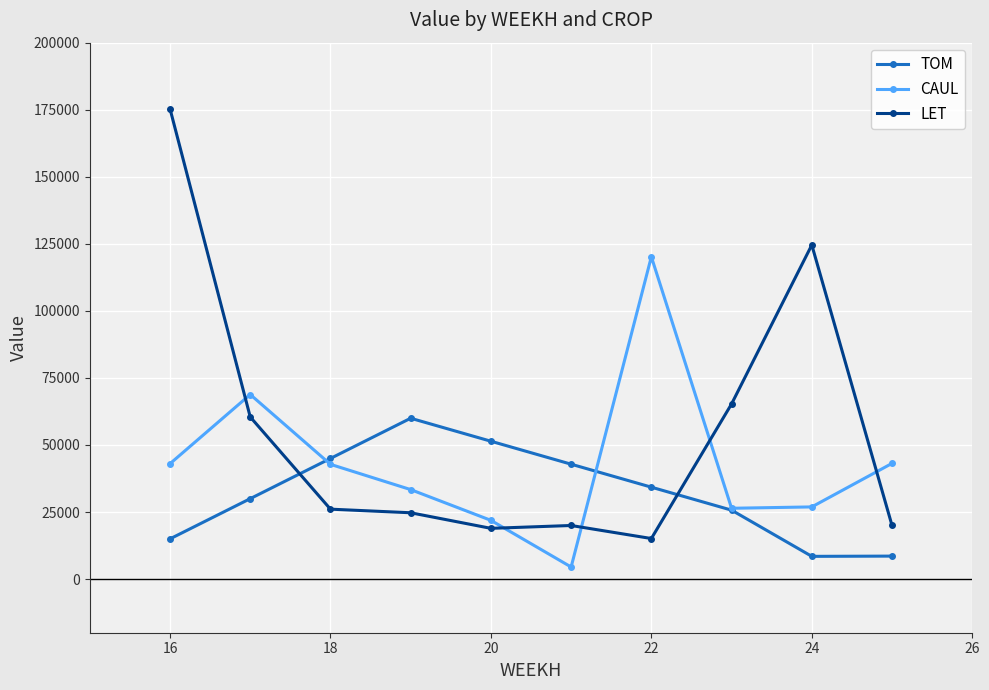

True or false: TOM has more than 2 interior local peaks.

False